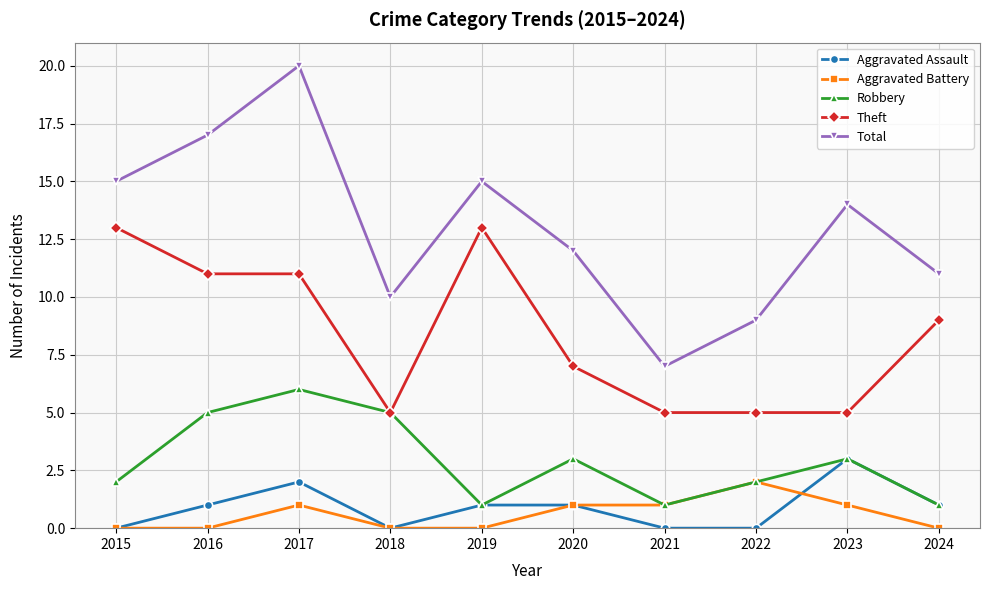

Is it true that Theft equals 5 at 2020?

False